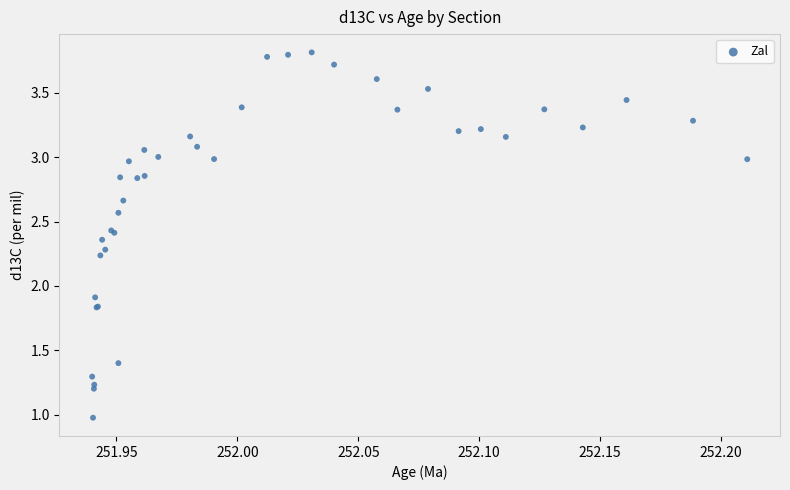

What Y value in the scatter plot is closest to 2?

1.9